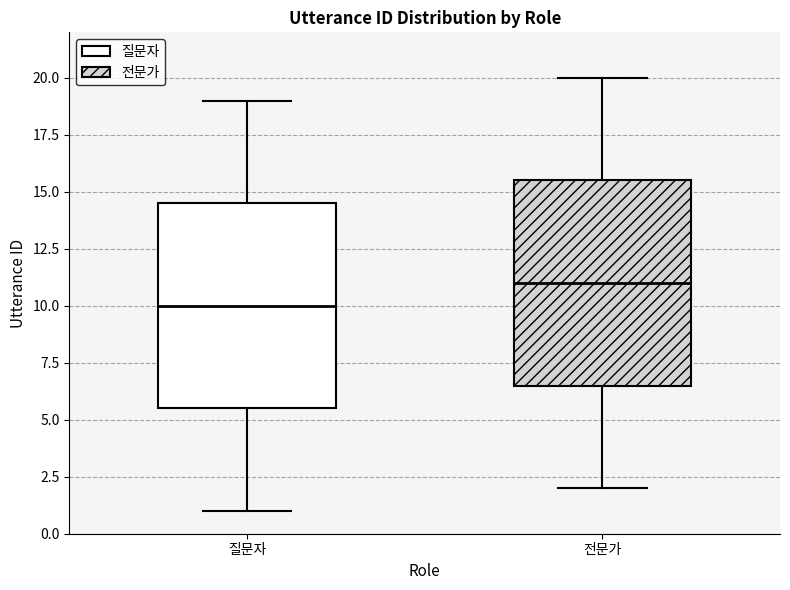

Reading left to right, read every box against the y-axis: the position of its median line, the range the box covers, and the ends of its whiskers. The values are not printed on the chart, so give them approximately, as read against the axis.

질문자: median 10.0, box 5.5 to 14.5, whiskers 1.0 to 19.0
전문가: median 11.0, box 6.5 to 15.5, whiskers 2.0 to 20.0